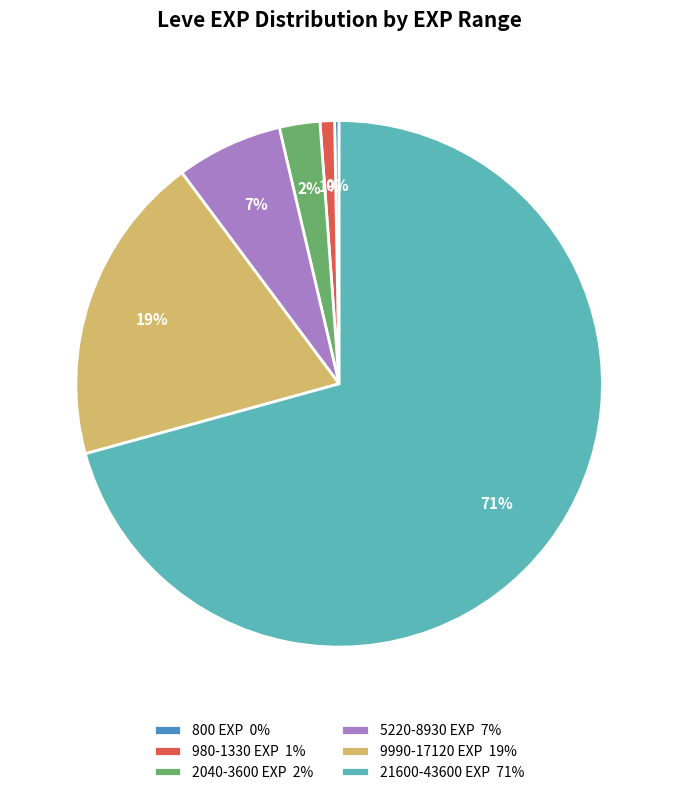

Do 21600-43600 EXP 71% and 9990-17120 EXP 19% together represent more than half of the pie?

Yes